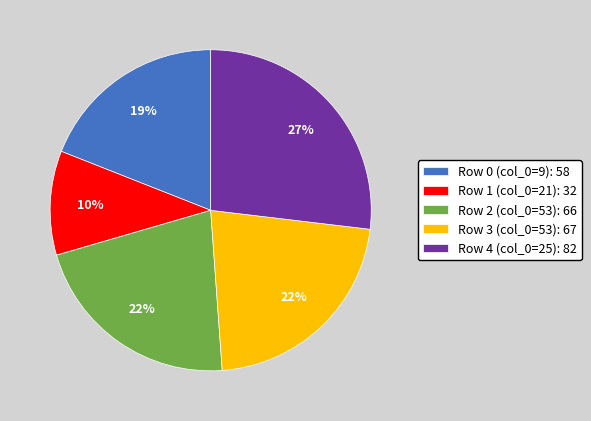

Do Row 3 (col_0=53): 67 and Row 2 (col_0=53): 66 together represent more than half of the pie?

No